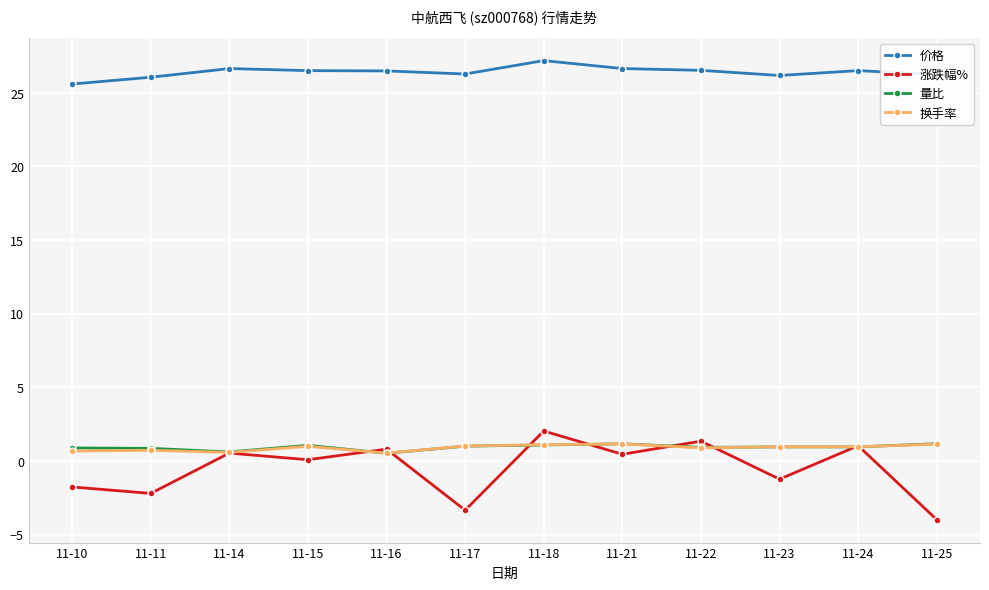

What is the value of the 价格 point at the 6th from the left?

26.3